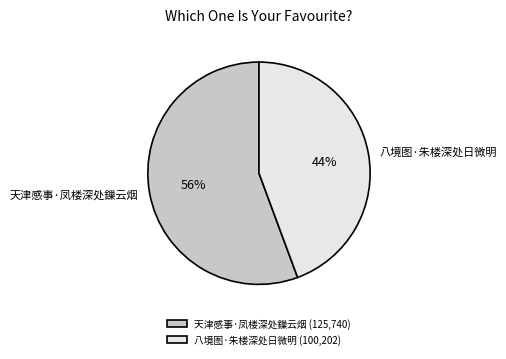

Which has a higher value, 天津感事·凤楼深处鏁云烟 or 八境图·朱楼深处日微明?

天津感事·凤楼深处鏁云烟